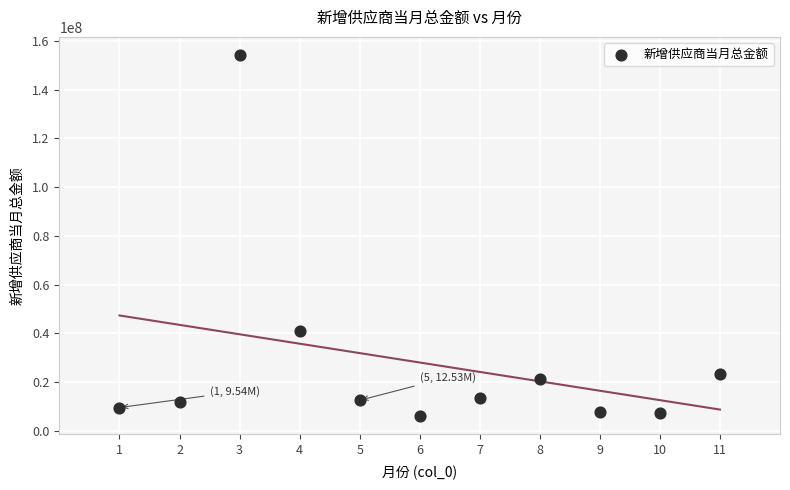

What is the average Y value?

28035564.8